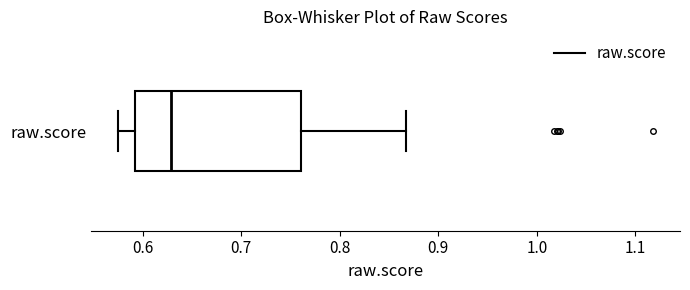

Transcribe this box plot: give where the median line is, the range the box spans, and where the two whiskers end, as read against the x-axis. The values are not printed on the chart, so give them approximately, as read against the axis.

median 0.63, box 0.59 to 0.76, whiskers 0.57 to 0.87